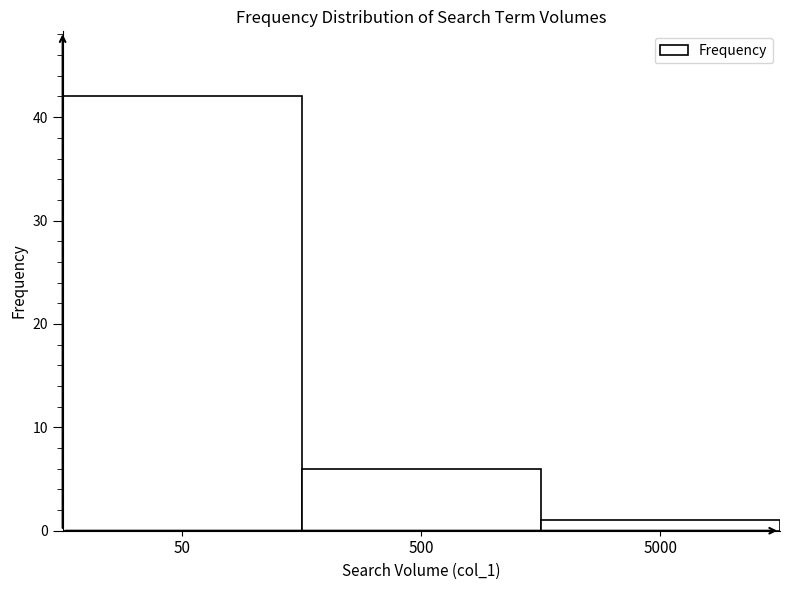

Reading right to left, extract all data points from this chart.

1	6	42